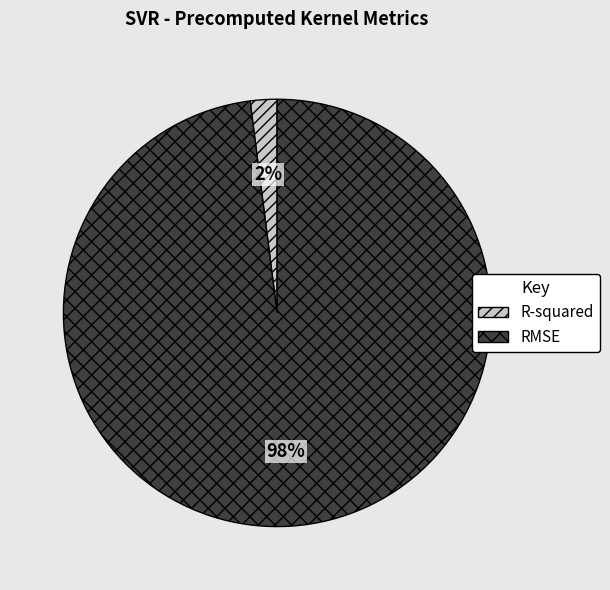

How many slices are in this pie chart?

2